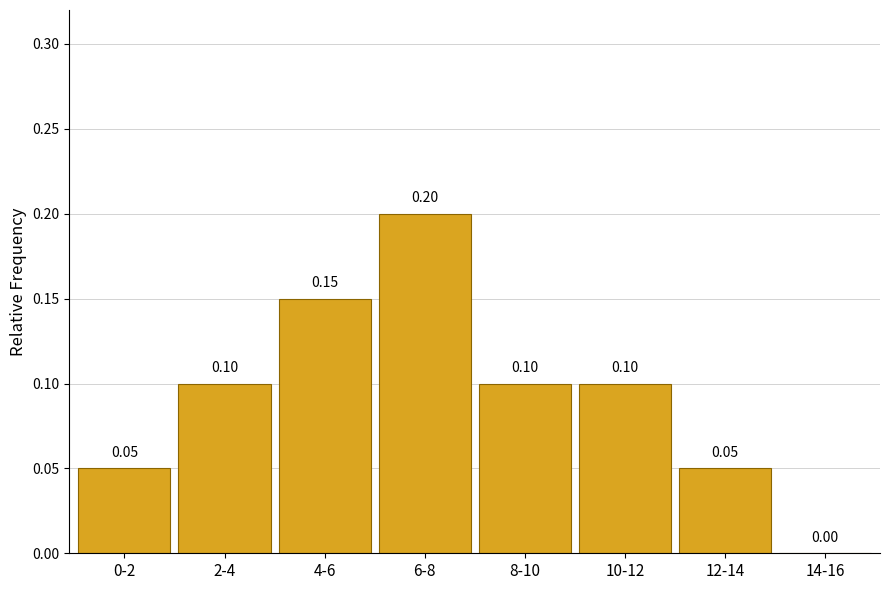

What is the sum of all values?

0.8